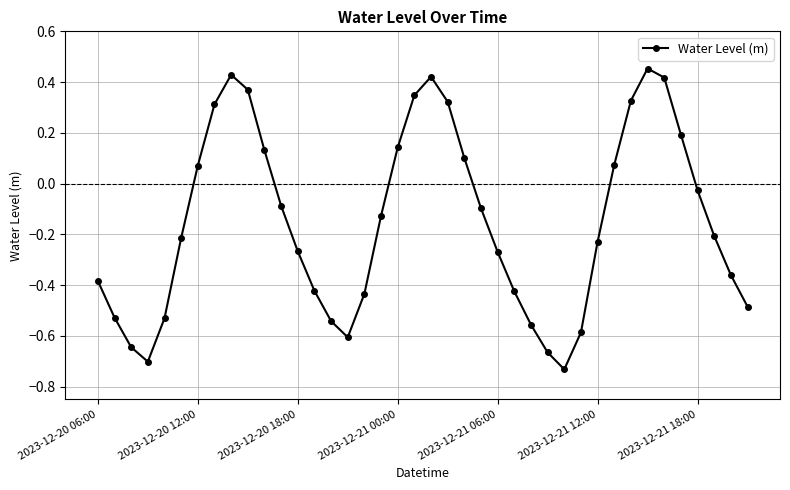

How many points are higher than both their immediate neighbors (excluding endpoints)?

3